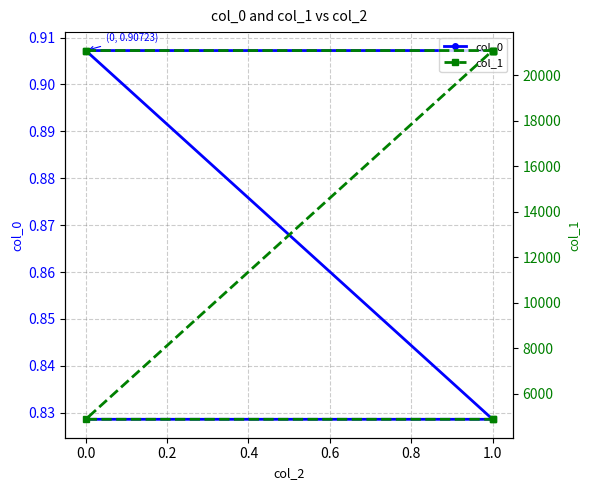

Rank the series by their maximum value, from lowest to highest.

col_0, col_1